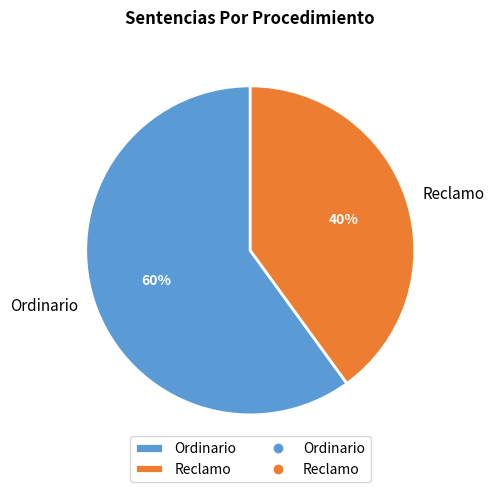

To the nearest percent, what is the difference between the Reclamo and Ordinario slice percentages?

20%